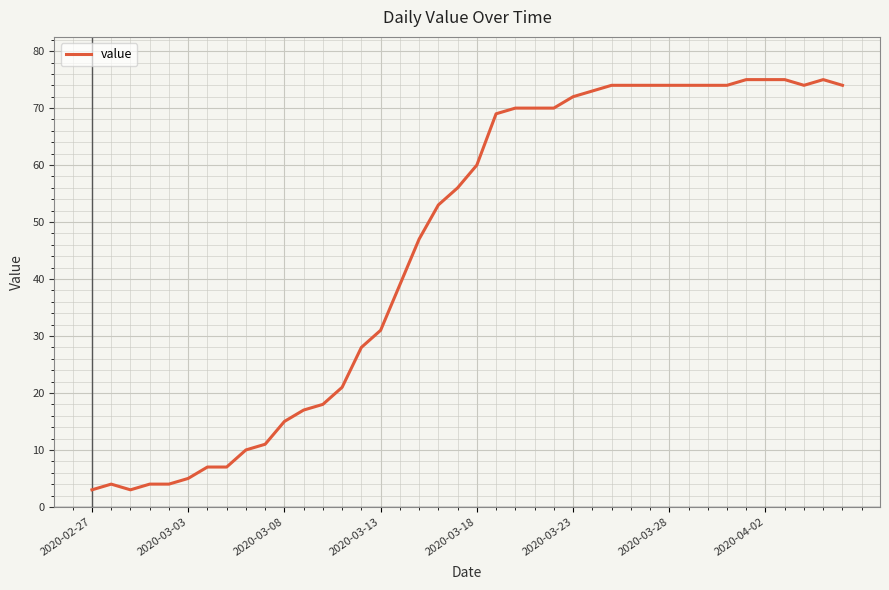

What is the minimum value shown in the chart?

3